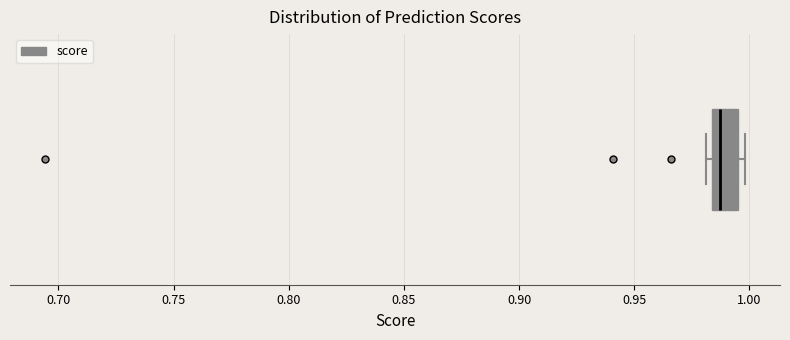

Transcribe this box plot: give where the median line is, the range the box spans, and where the two whiskers end, as read against the x-axis. The values are not printed on the chart, so give them approximately, as read against the axis.

median 0.985 (just right of the box's left edge), box 0.985 to 0.995, whiskers 0.980 to 1.000